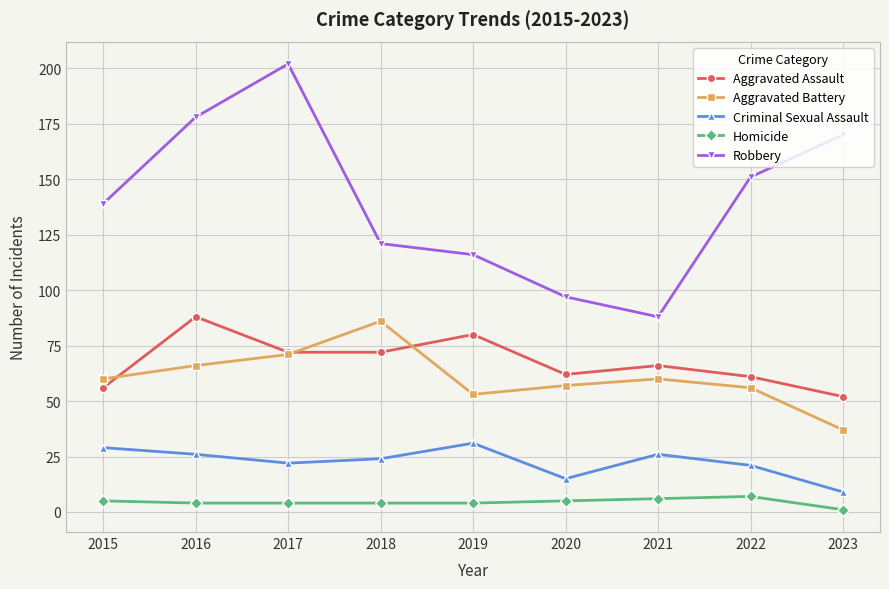

Reading right to left, extract all data points from this chart.

Aggravated Assault: 52	61	66	62	80	72	72	88	56
Aggravated Battery: 37	56	60	57	53	86	71	66	60
Criminal Sexual Assault: 9	21	26	15	31	24	22	26	29
Homicide: 1	7	6	5	4	4	4	4	5
Robbery: 170	151	88	97	116	121	202	178	139